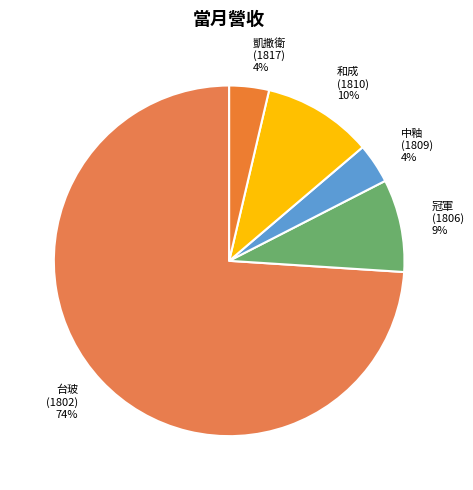

The 凱撒衛 (1817) slice represents 4% of the pie. True or false?

True